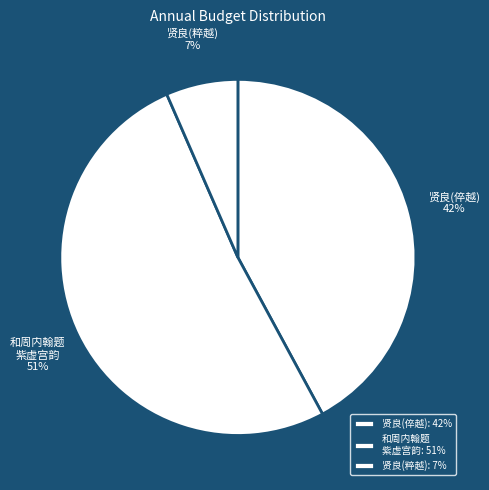

How many segments does this pie chart have?

3